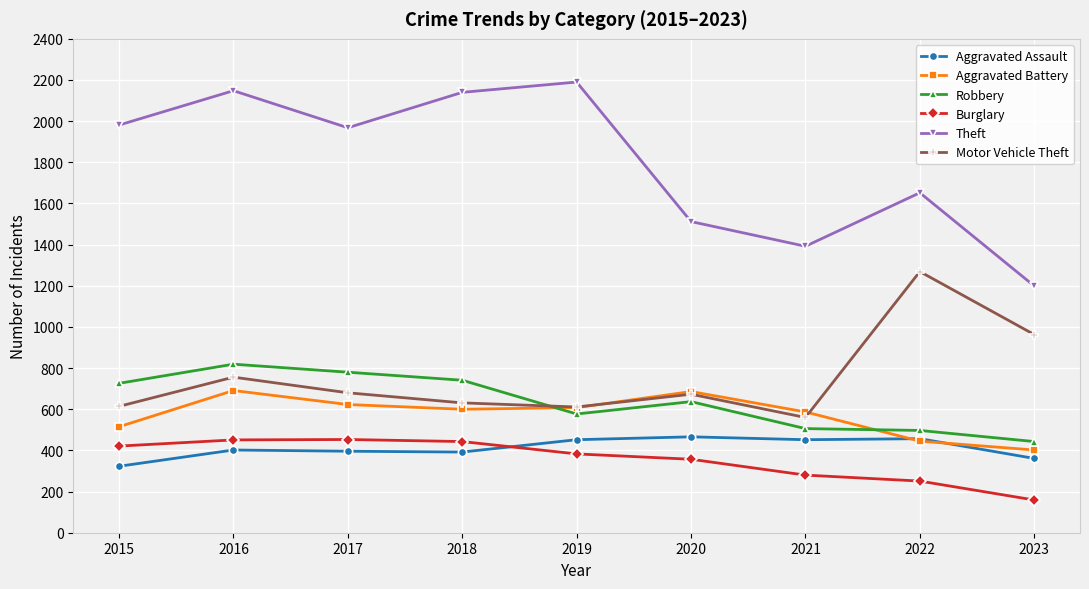

What is the difference between the second highest and second lowest values in the Aggravated Battery series?

241